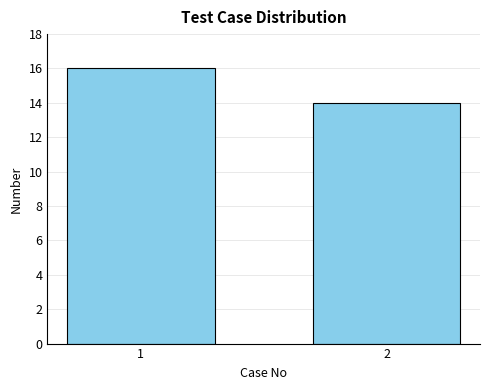

Reading left to right, what are all the values shown in this chart?

1=16	2=14